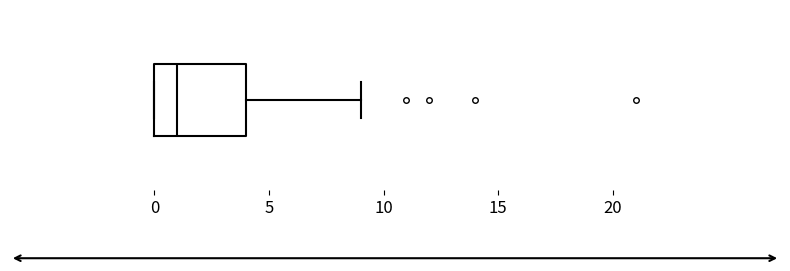

Where does the right whisker of the box end on the x-axis? The values are not printed on the chart, so give them approximately, as read against the axis.

9